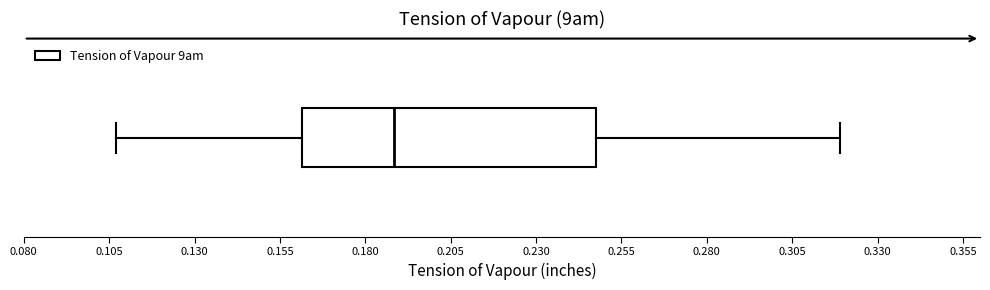

Where does the left whisker of the box end on the x-axis? The values are not printed on the chart, so give them approximately, as read against the axis.

0.105